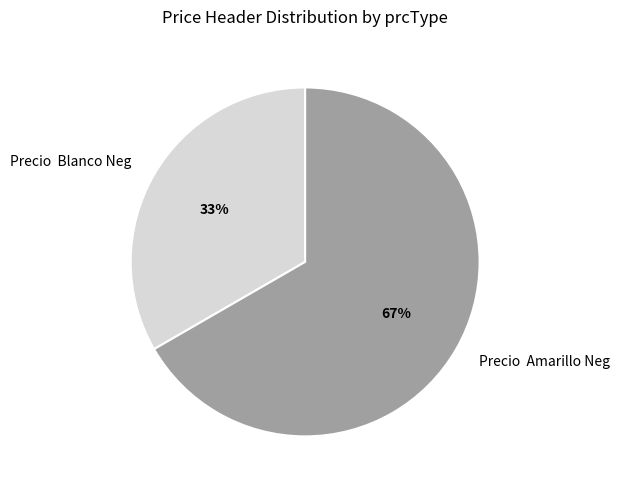

Which category accounts for the majority?

Precio Amarillo Neg